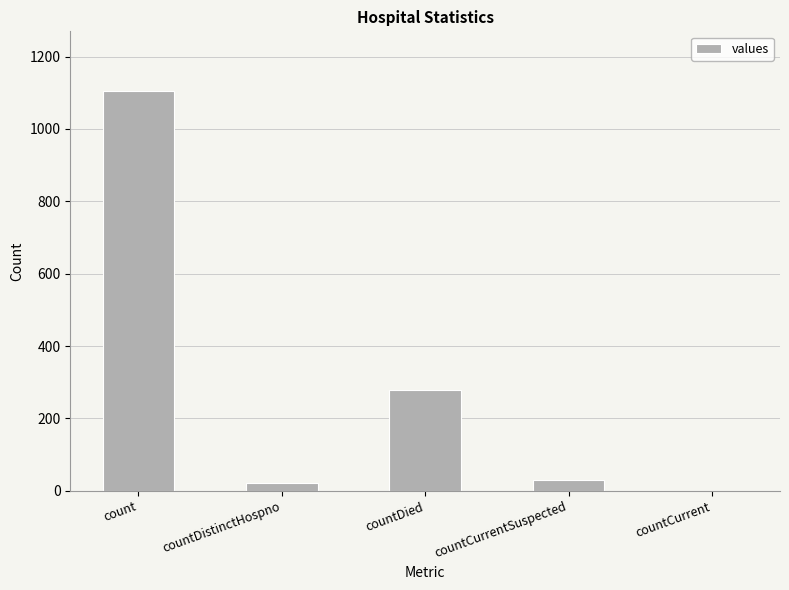

At which category does the chart reach its peak across all series?

count